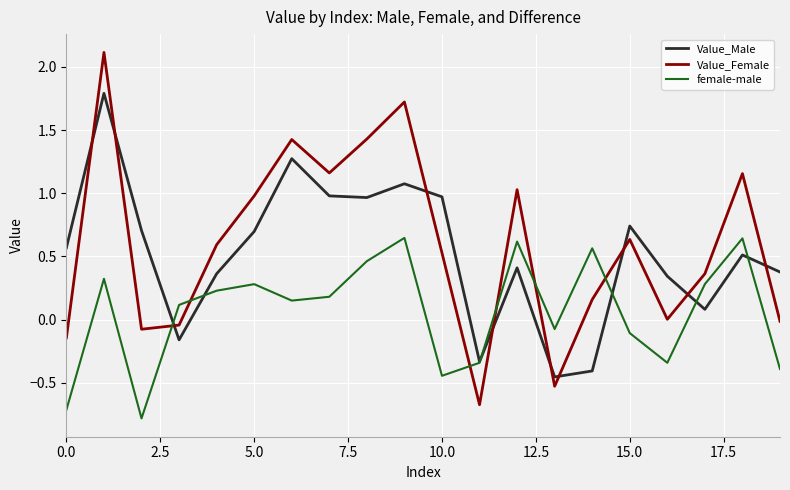

After their last crossing, which series has the higher values: Value_Male or Value_Female?

Value_Male